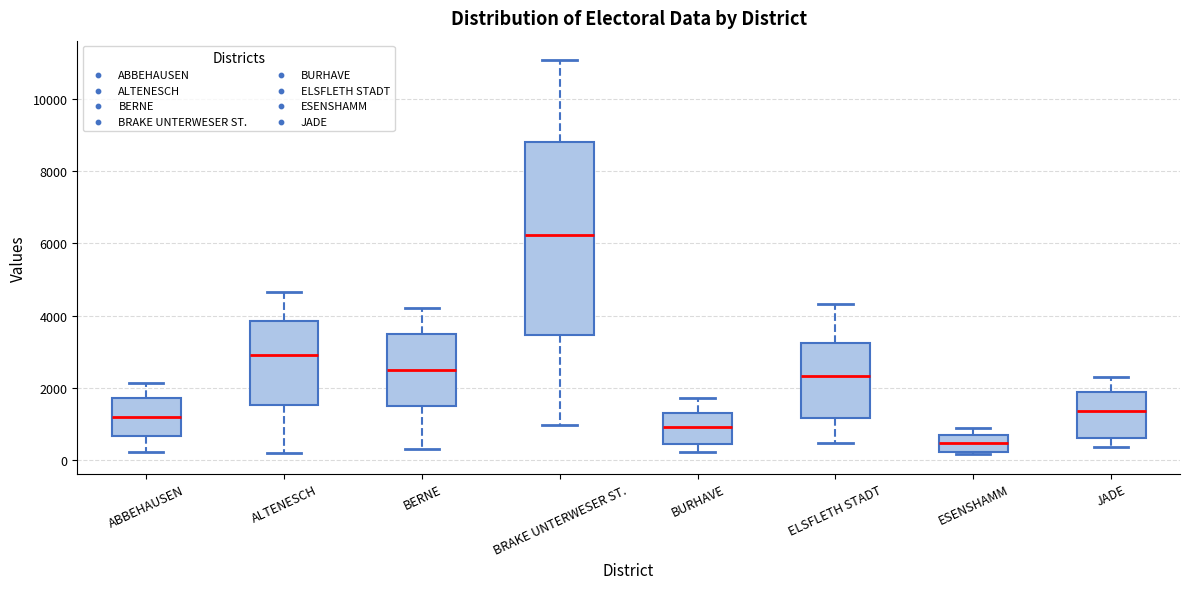

Which box is the tallest, from its lower edge to its upper edge?

BRAKE UNTERWESER ST.